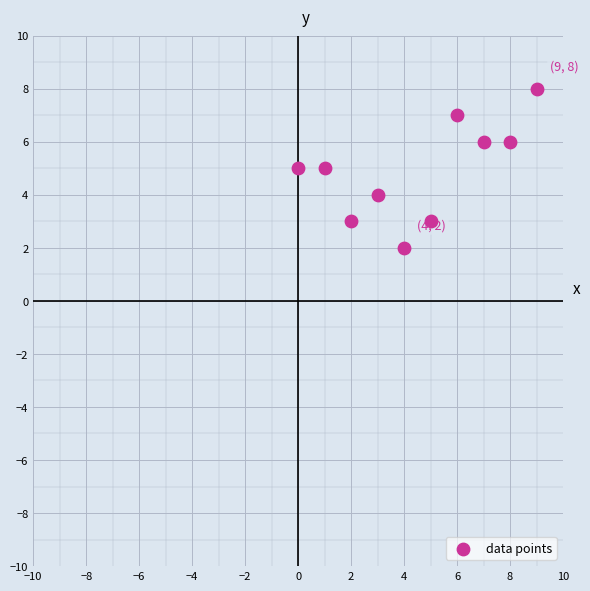

What is the average Y value?

5